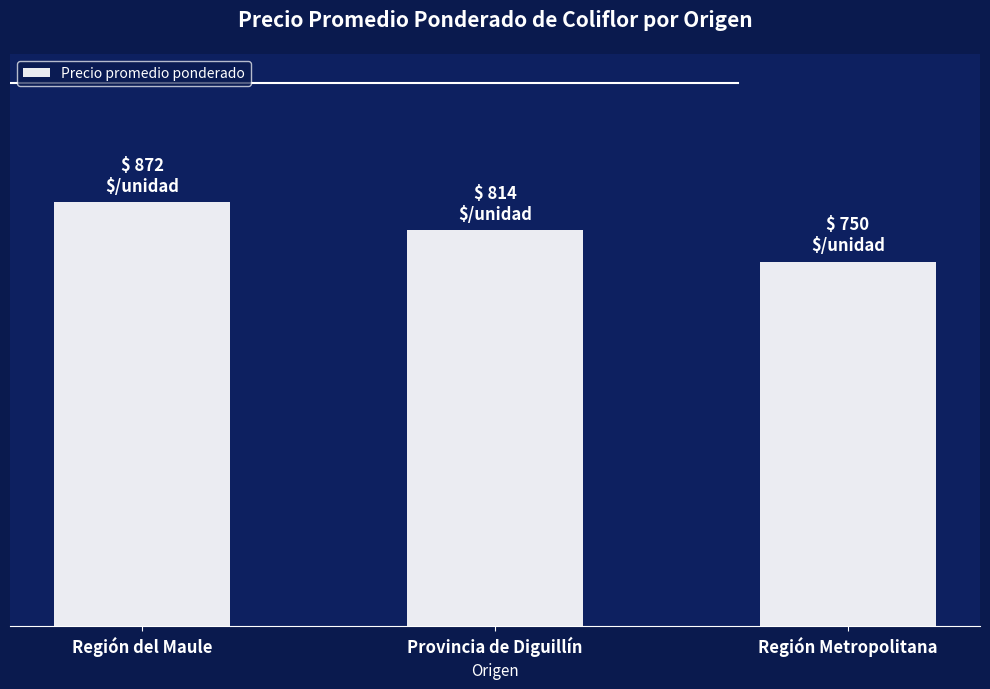

Count the values in the range 750 to 872.

3